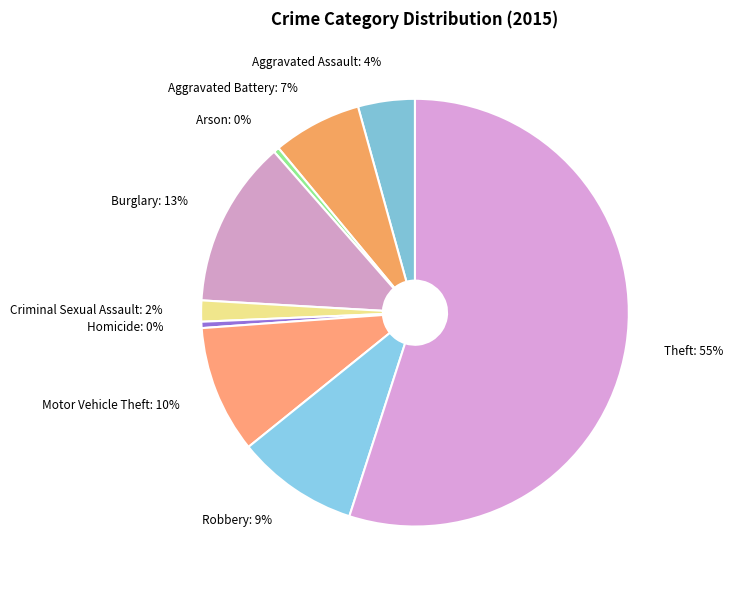

Approximately how many times larger is the value at Criminal Sexual Assault compared to Homicide?

3.4